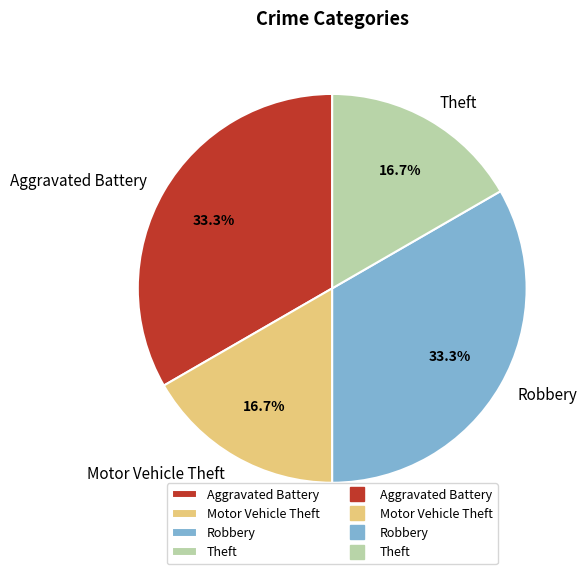

Between Aggravated Battery and Motor Vehicle Theft, which is larger?

Aggravated Battery